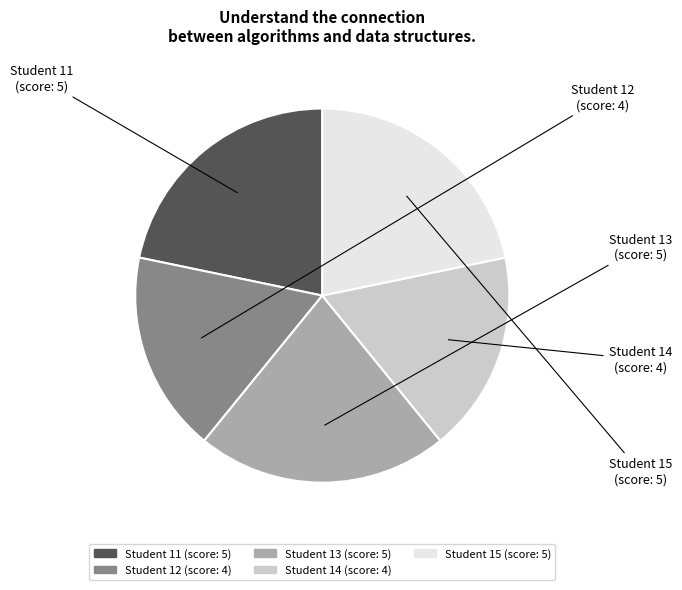

Does any single category account for the majority?

No